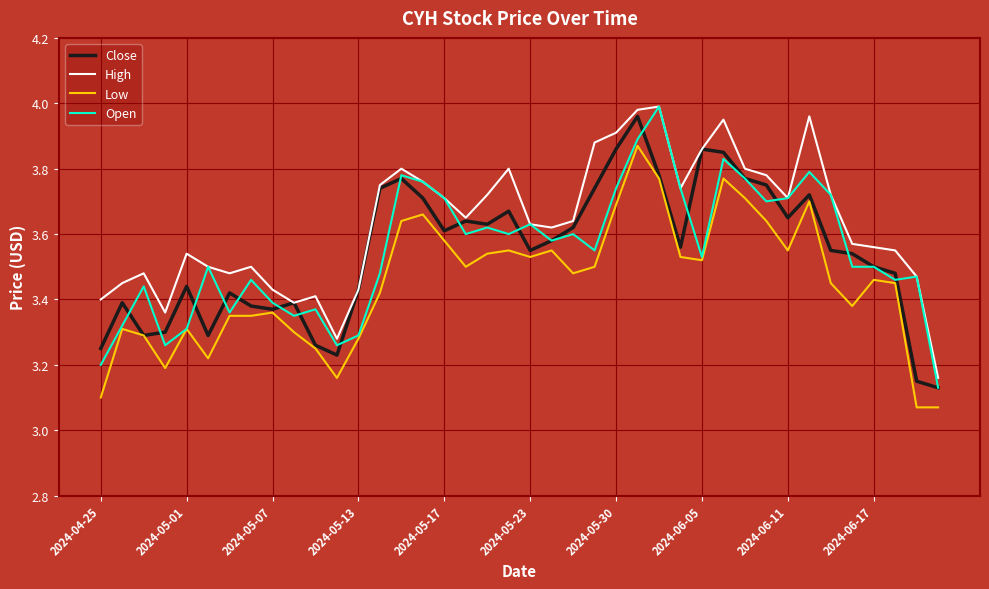

Which series has the largest total across all categories?

High